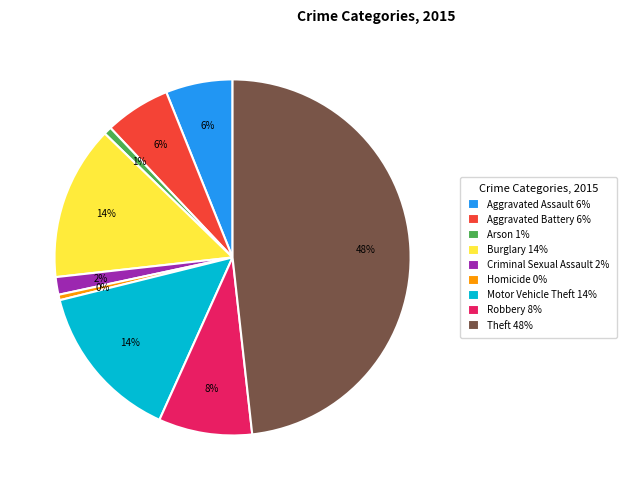

Do Robbery 8% and Theft 48% together represent more than half of the pie?

Yes